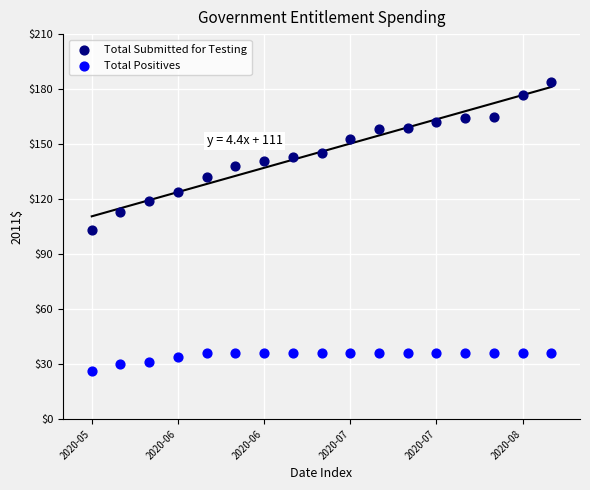

Which series contains the lowest Y value?

Total Positives